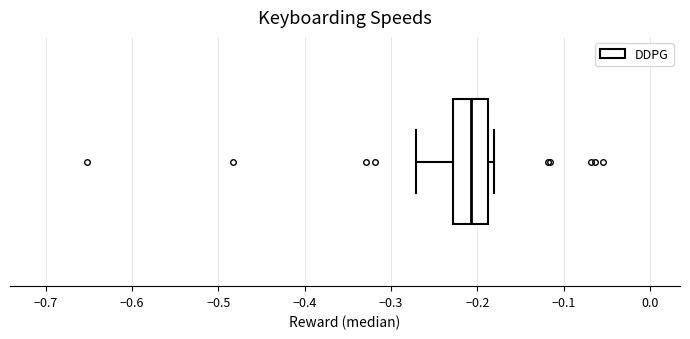

Read this box plot against the x-axis: the position of the median line, the range covered by the box, and the ends of both whiskers. The values are not printed on the chart, so give them approximately, as read against the axis.

median -0.21, box -0.23 to -0.19, whiskers -0.27 to -0.18